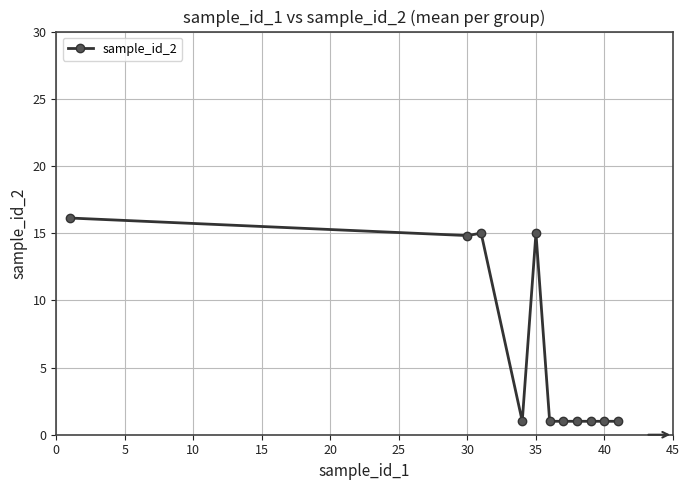

What is the difference between the maximum and second lowest values?

15.1